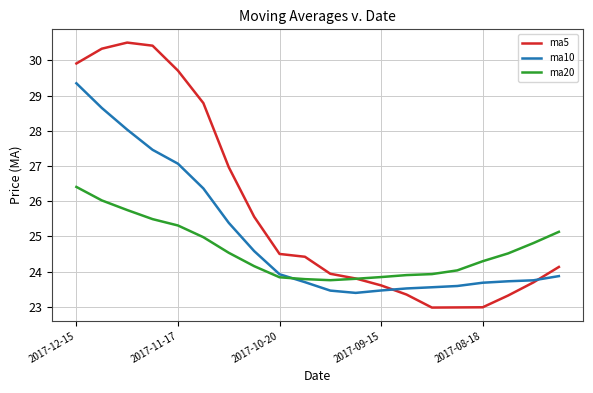

Which series has the largest total across all categories?

ma5